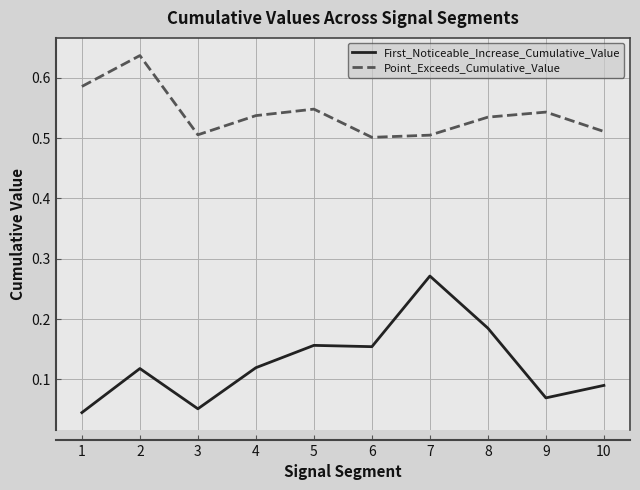

Between 6 and 10, which series saw the biggest shift?

First_Noticeable_Increase_Cumulative_Value